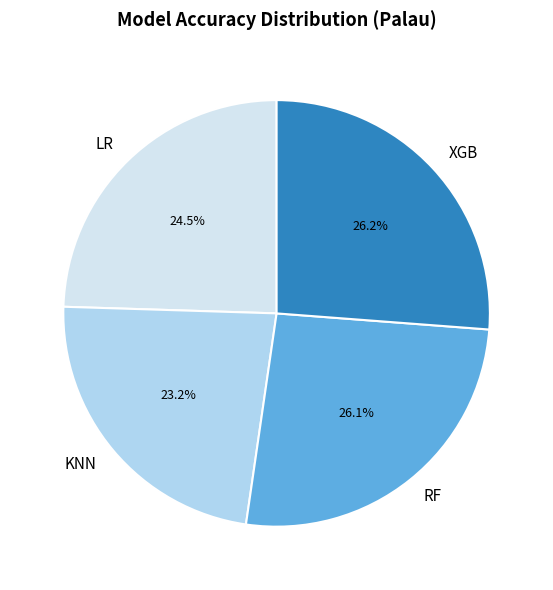

What portion of the pie excludes RF?

73.9%